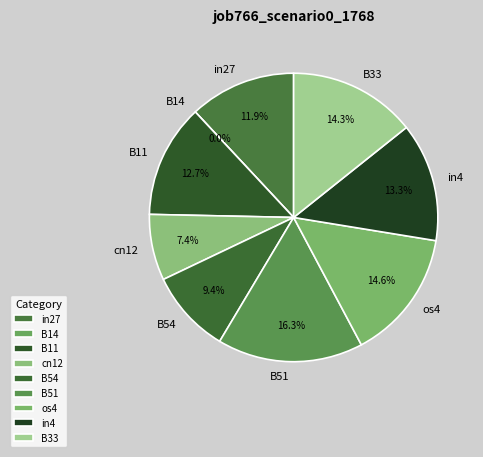

To the nearest percent, what is the difference between the in4 and in27 slice percentages?

1%